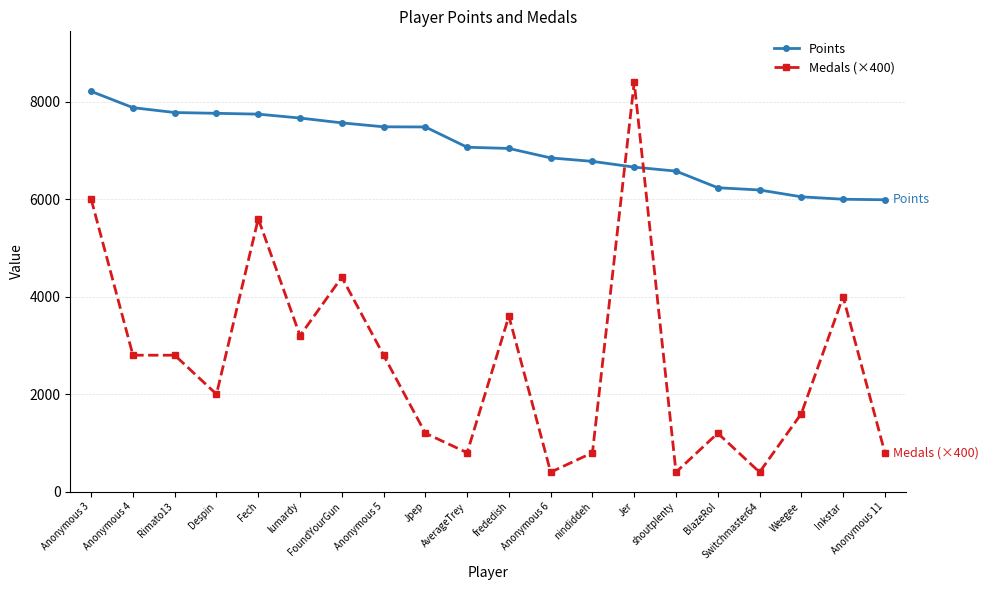

Which category has the highest value across all series?

Jer